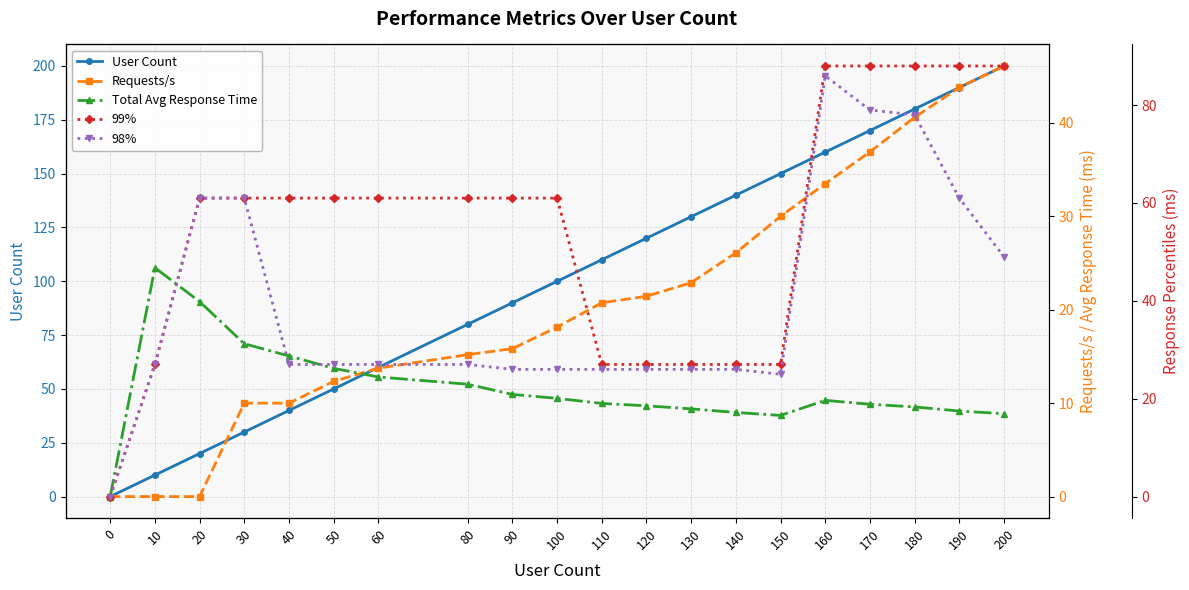

What is the difference between the maximum and minimum values in the Total Avg Response Time series?

24.5